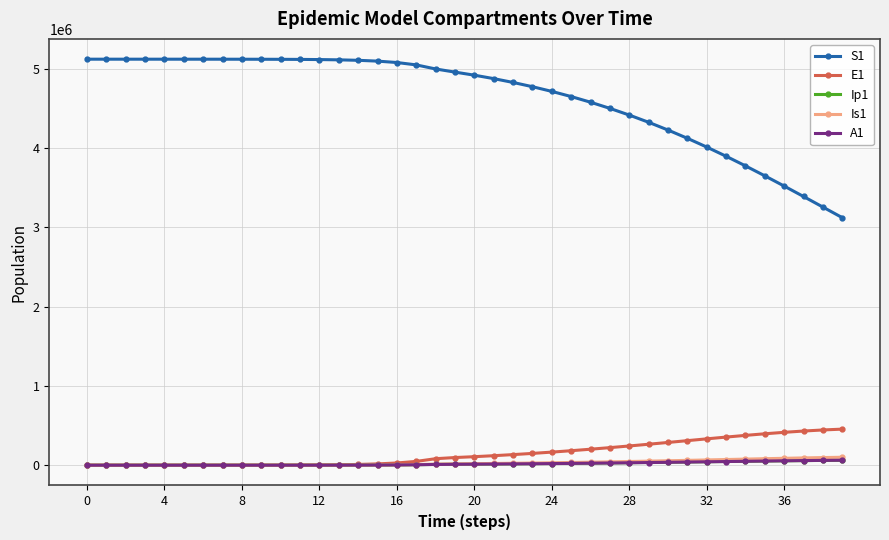

Which series has the largest range (max minus min)?

S1